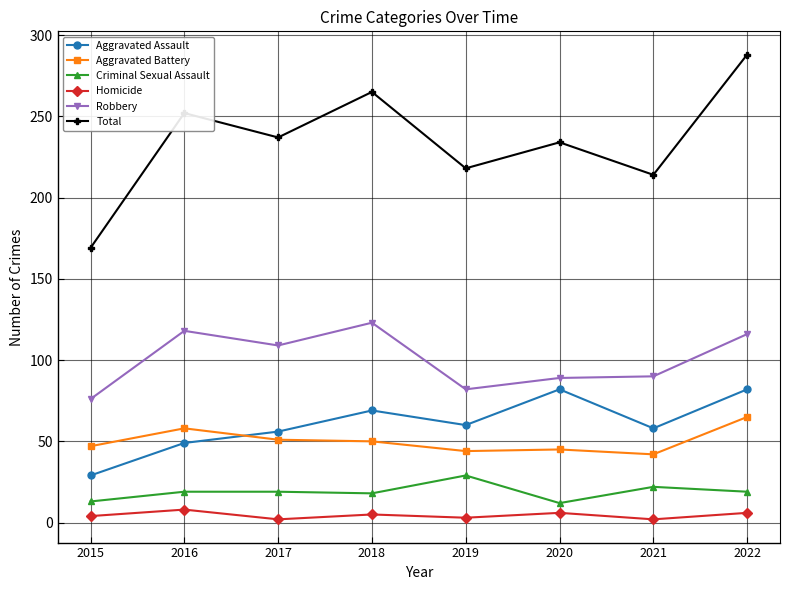

Which series has the largest range (max minus min)?

Total